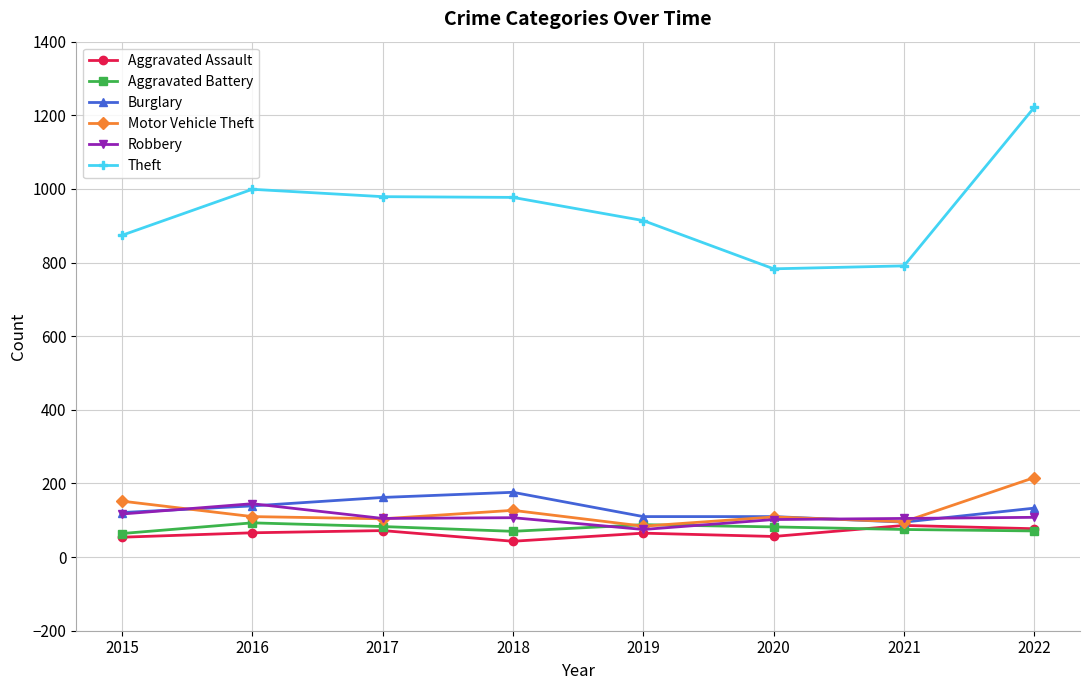

Is it true that Theft equals 615 at 2022?

False